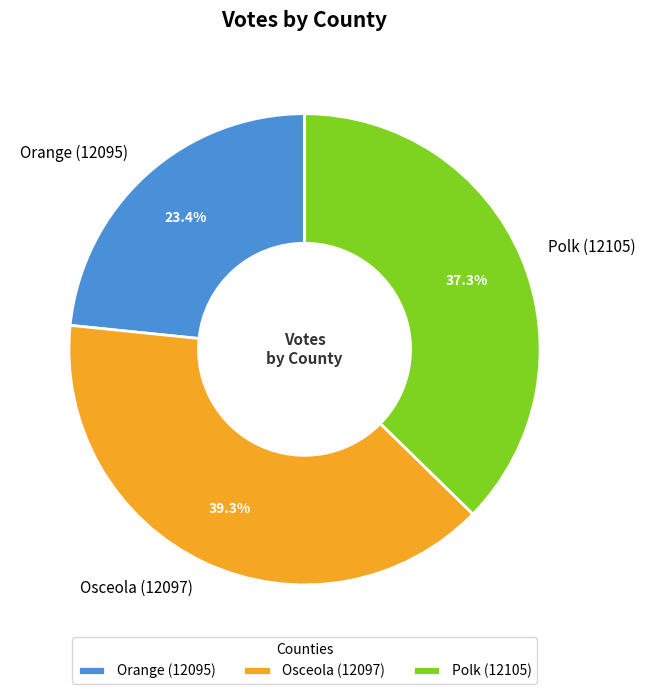

Is there any slice that represents more than half of the pie?

No